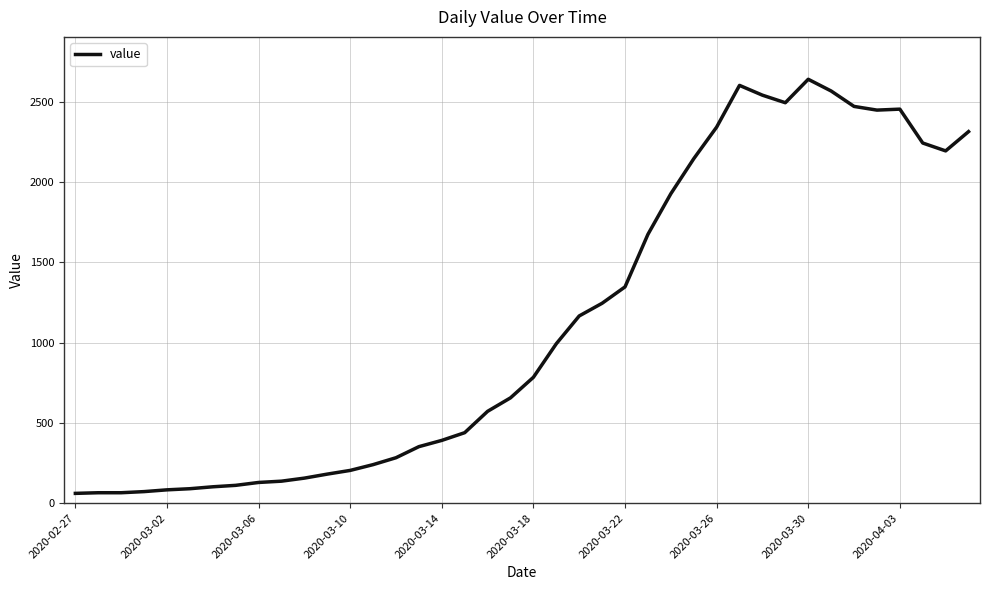

True or false: there are more than 0 points higher than both neighbors.

True